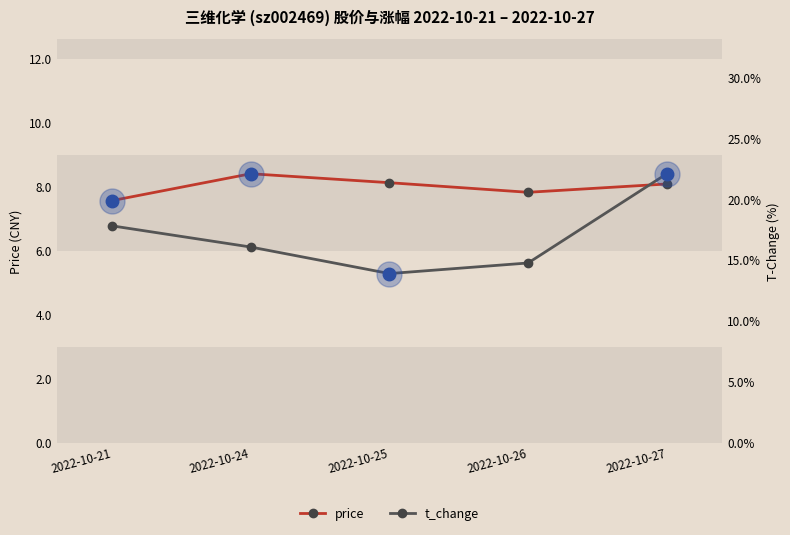

What is the lowest value of the price series?

7.6